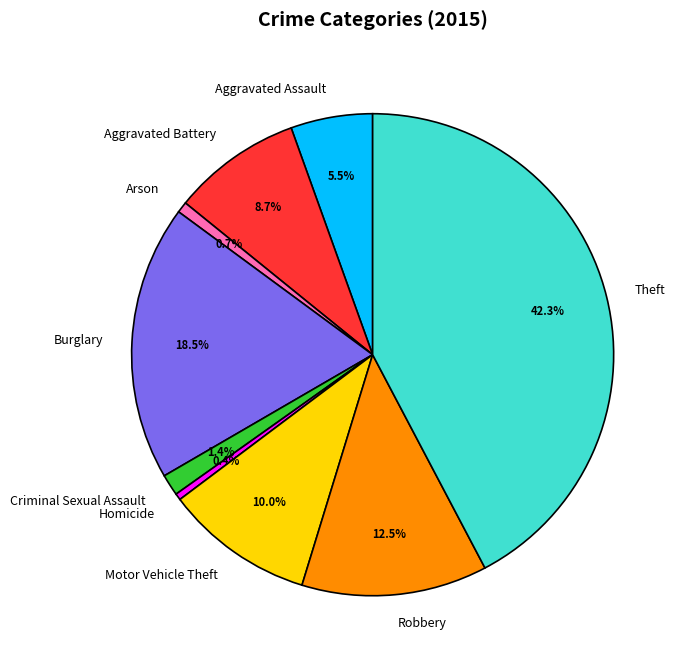

To the nearest percent, what is the combined percentage of Theft and Homicide?

43%